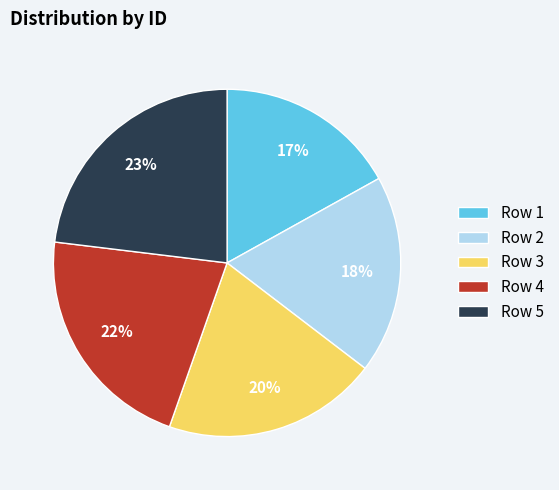

Combined, do Row 3 and Row 2 account for over 50%?

No